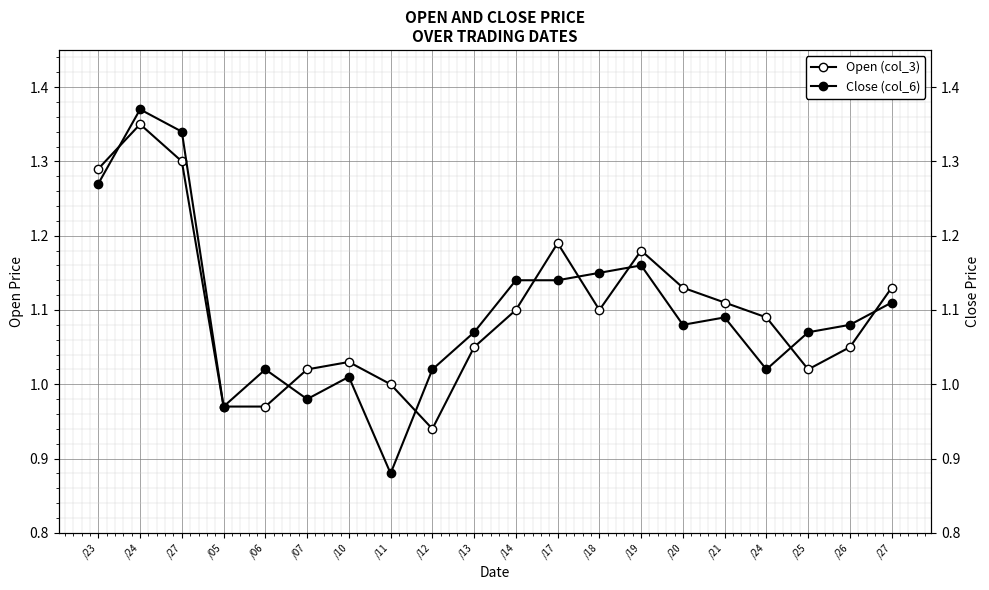

What is the label of the 19th point from the right?

/24